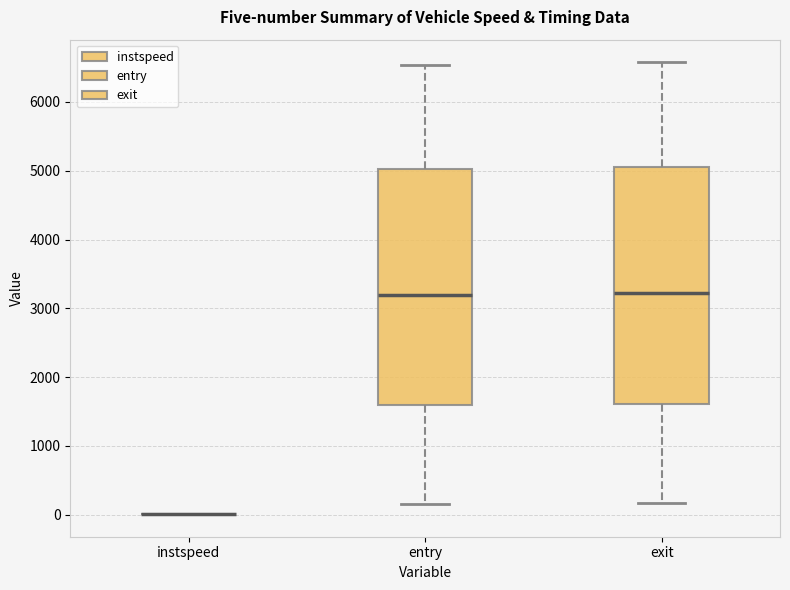

Reading left to right, read every box against the y-axis: the position of its median line, the range the box covers, and the ends of its whiskers. The values are not printed on the chart, so give them approximately, as read against the axis.

instspeed: box collapsed to a line at 0, whiskers 0 to 0
entry: median 3200, box 1600 to 5000, whiskers 200 to 6500
exit: median 3200, box 1600 to 5100, whiskers 200 to 6600